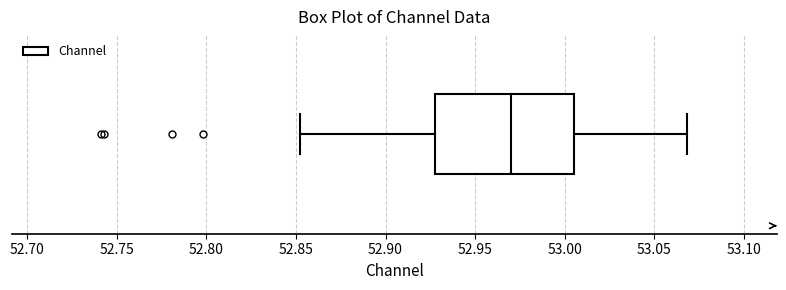

Read this box plot against the x-axis: the position of the median line, the range covered by the box, and the ends of both whiskers. The values are not printed on the chart, so give them approximately, as read against the axis.

median 52.970, box 52.930 to 53.005, whiskers 52.850 to 53.070